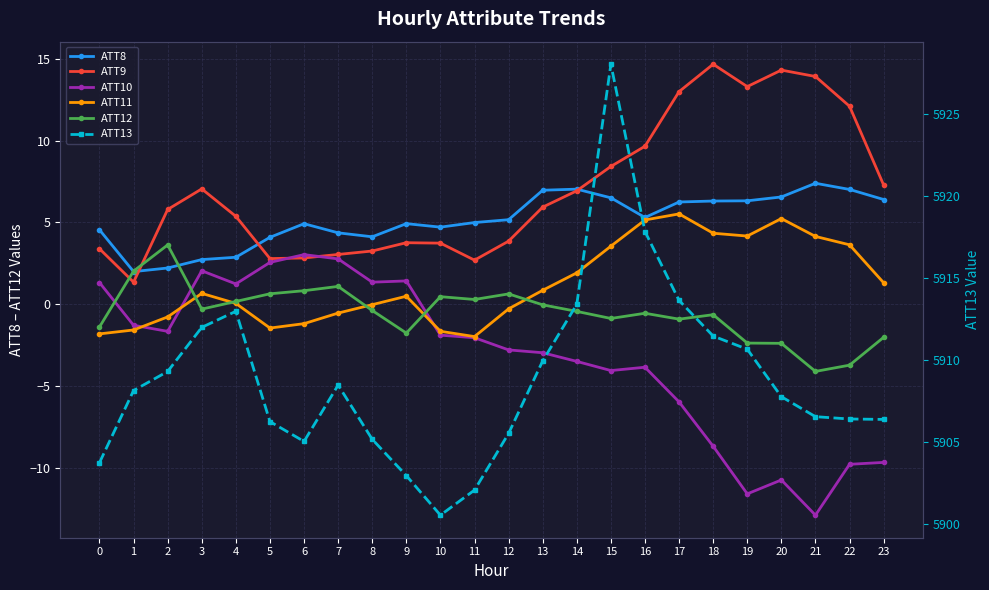

How many intersections are there between ATT10 and ATT9?

2